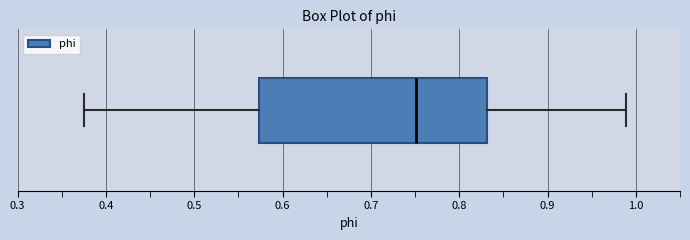

Read this box plot against the x-axis: the position of the median line, the range covered by the box, and the ends of both whiskers. The values are not printed on the chart, so give them approximately, as read against the axis.

median 0.75, box 0.57 to 0.83, whiskers 0.38 to 0.99